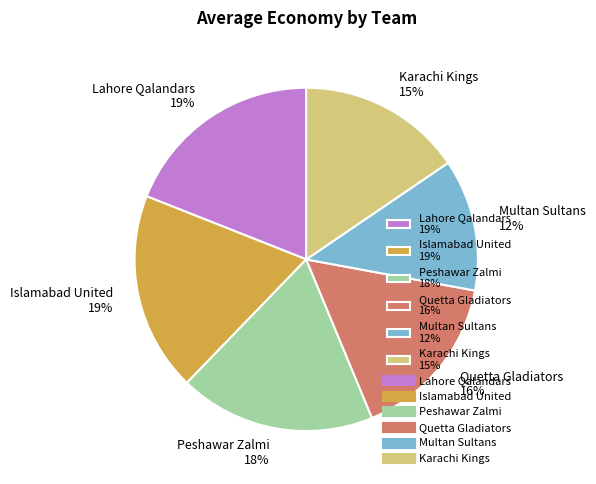

Is it true that Peshawar Zalmi is 27% of the pie?

False